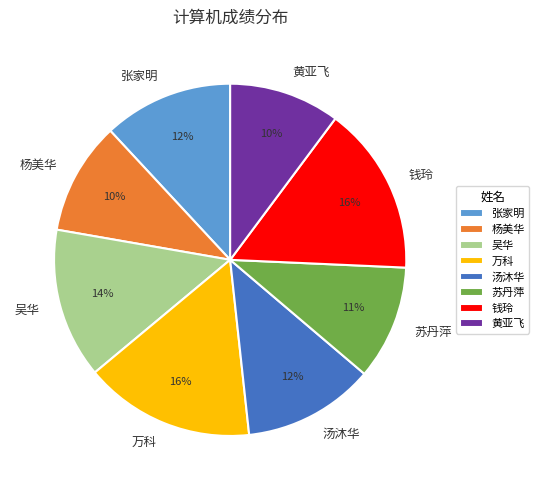

To the nearest percent, what is the combined percentage of 万科 and 张家明?

28%